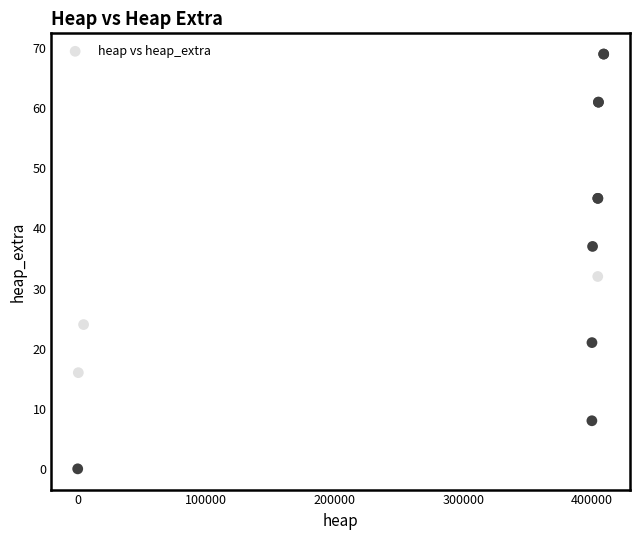

What Y value in the scatter plot is closest to 34?

32